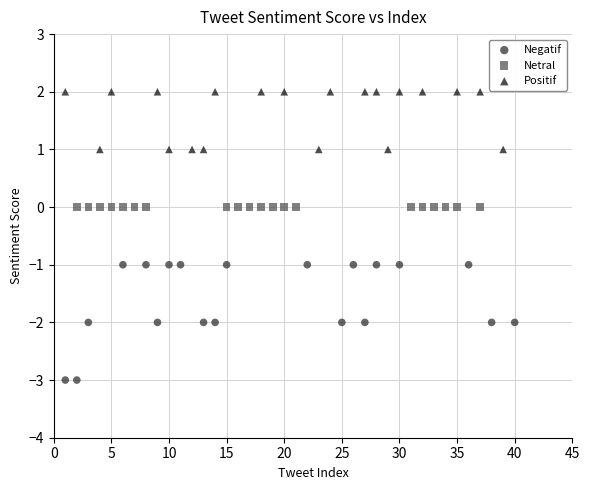

What are all the series names shown in the legend?

Negatif, Netral, Positif